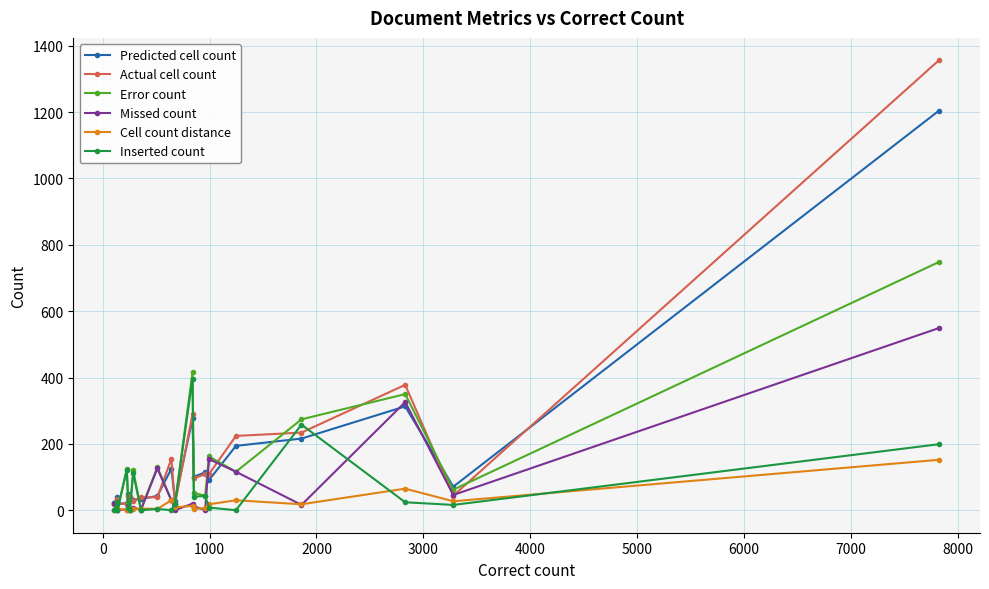

Which series has the largest range (max minus min)?

Actual cell count